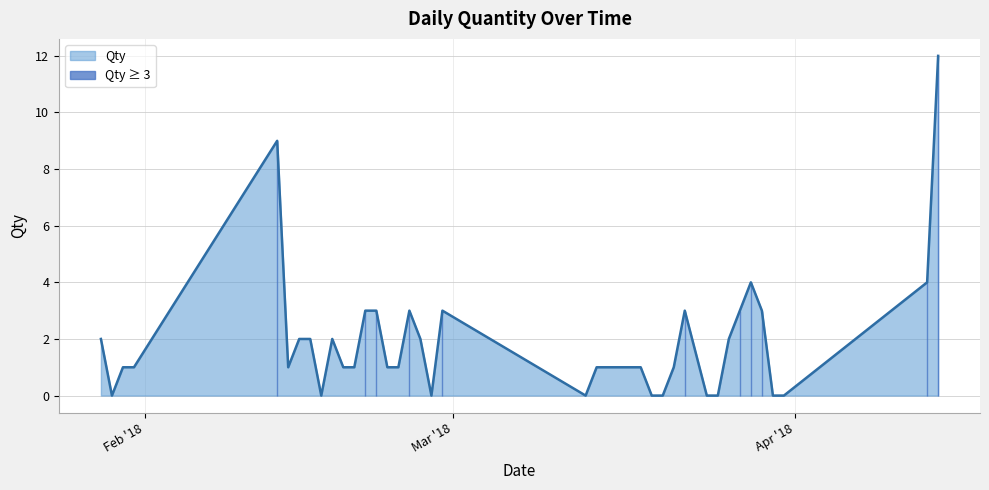

What is the maximum value shown in the chart?

12